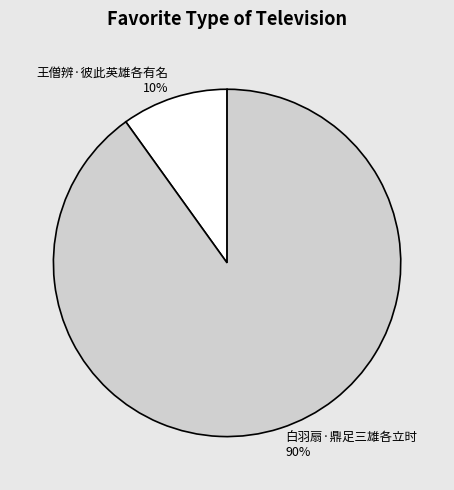

Between 王僧辨·彼此英雄各有名 and 白羽扇·鼎足三雄各立时, which is larger?

白羽扇·鼎足三雄各立时